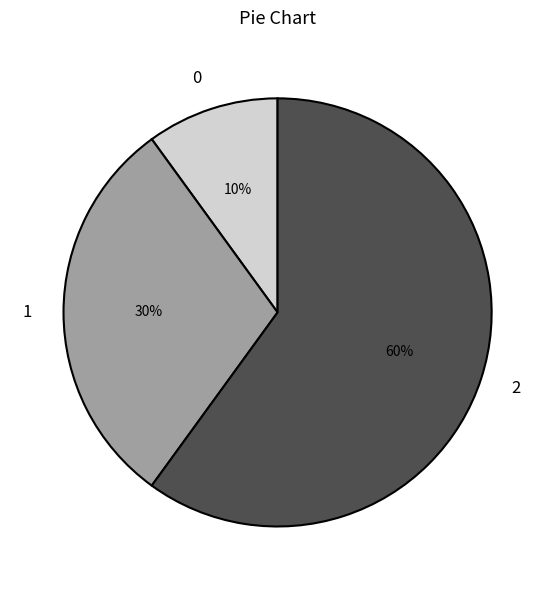

Count the number of slices in the pie.

3